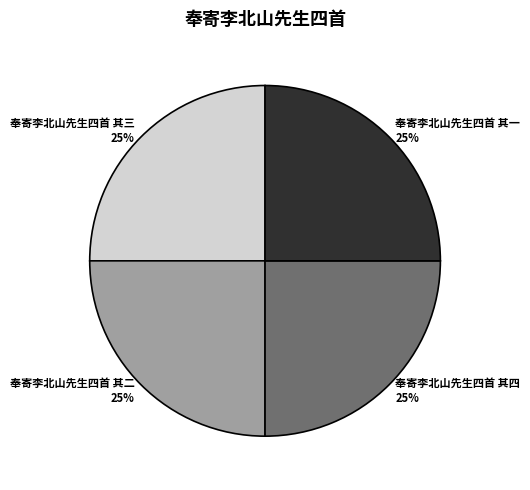

Is there any slice that represents more than half of the pie?

No